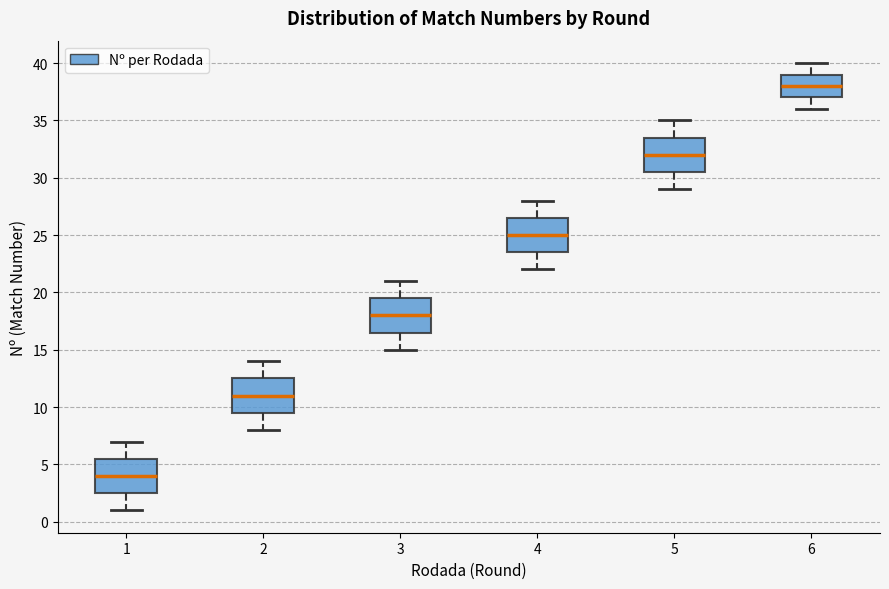

Reading left to right, read every box against the y-axis: the position of its median line, the range the box covers, and the ends of its whiskers. The values are not printed on the chart, so give them approximately, as read against the axis.

1: median 4.0, box 2.5 to 5.5, whiskers 1.0 to 7.0
2: median 11.0, box 9.5 to 12.5, whiskers 8.0 to 14.0
3: median 18.0, box 16.5 to 19.5, whiskers 15.0 to 21.0
4: median 25.0, box 23.5 to 26.5, whiskers 22.0 to 28.0
5: median 32.0, box 30.5 to 33.5, whiskers 29.0 to 35.0
6: median 38.0, box 37.0 to 39.0, whiskers 36.0 to 40.0